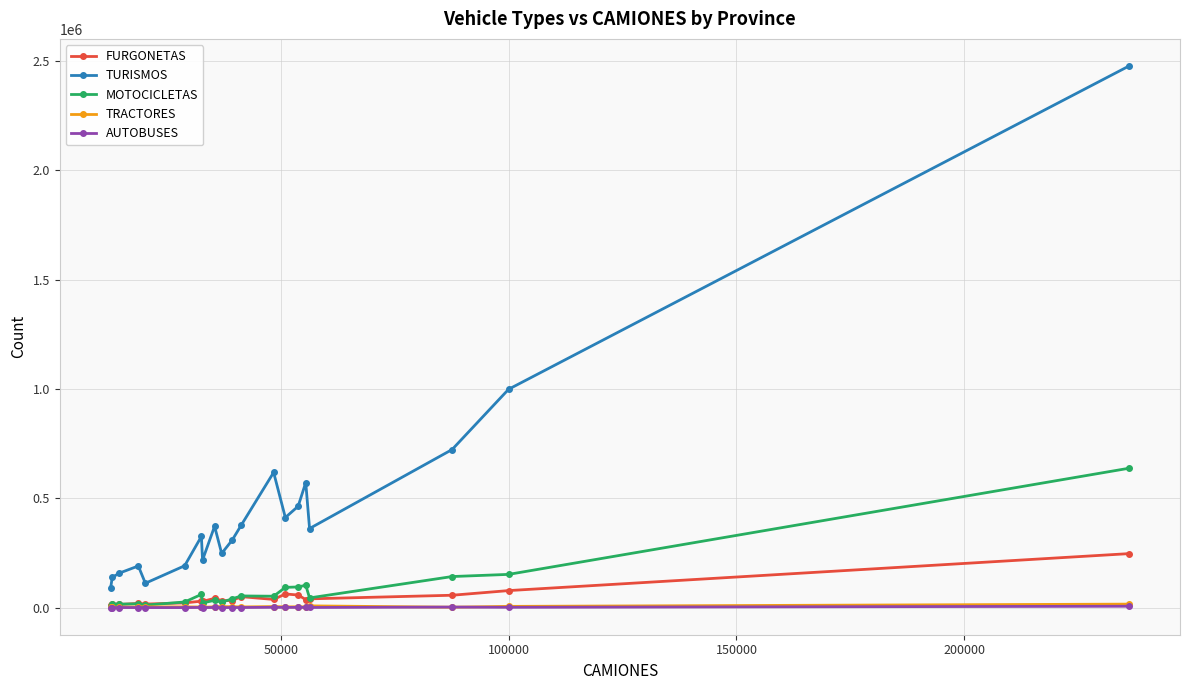

Which series has the largest total across all categories?

TURISMOS